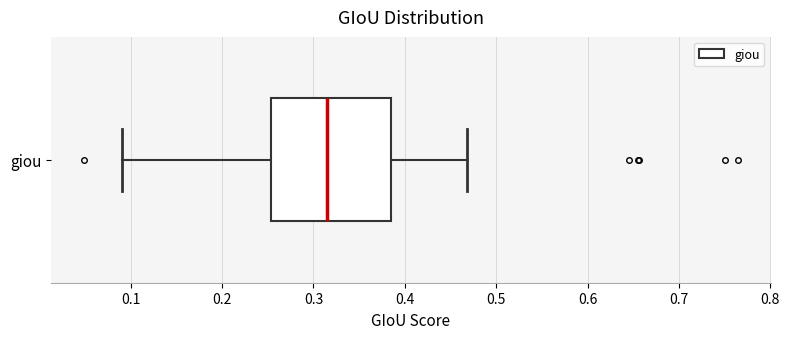

Read this box plot against the x-axis: the position of the median line, the range covered by the box, and the ends of both whiskers. The values are not printed on the chart, so give them approximately, as read against the axis.

median 0.32, box 0.25 to 0.38, whiskers 0.09 to 0.47